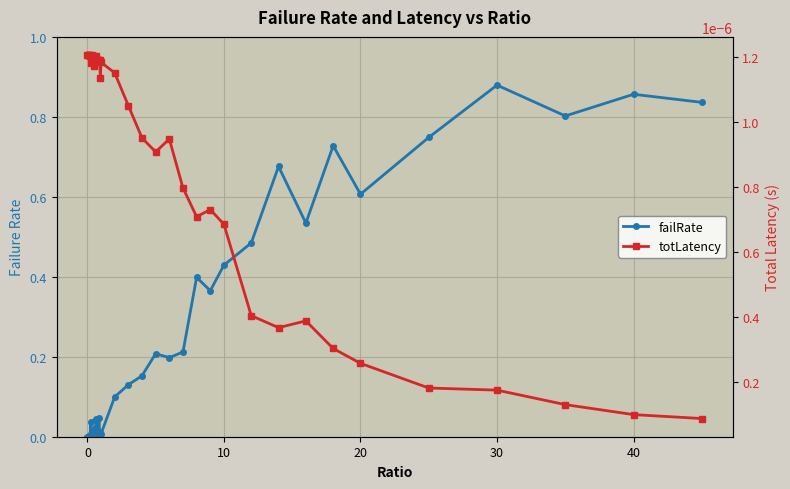

Reading right to left, transcribe all the data shown in this chart.

failRate: 0.8	0.9	0.8	0.9	0.7	0.6	0.7	0.5	0.7	0.5	0.4	0.4	0.4	0.2	0.2	0.2	0.2	0.1	0.1	0.0	0.0	0.0	0.0	0.0	0.0	0.0	0.0	0.0	0.0	0.0	0.0	0.0	0.0	0.0	0.0	0.0	0.0	0.0	0.0	0.0
totLatency: 0.0	0.0	0.0	0.0	0.0	0.0	0.0	0.0	0.0	0.0	0.0	0.0	0.0	0.0	0.0	0.0	0.0	0.0	0.0	0.0	0.0	0.0	0.0	0.0	0.0	0.0	0.0	0.0	0.0	0.0	0.0	0.0	0.0	0.0	0.0	0.0	0.0	0.0	0.0	0.0